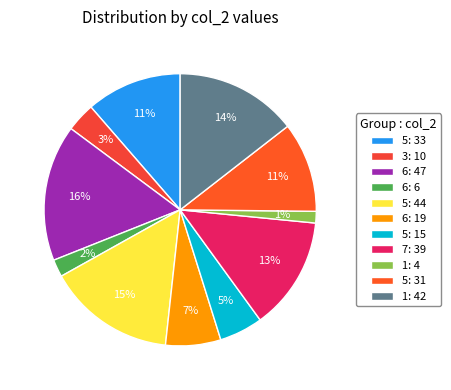

Count the number of slices in the pie.

11